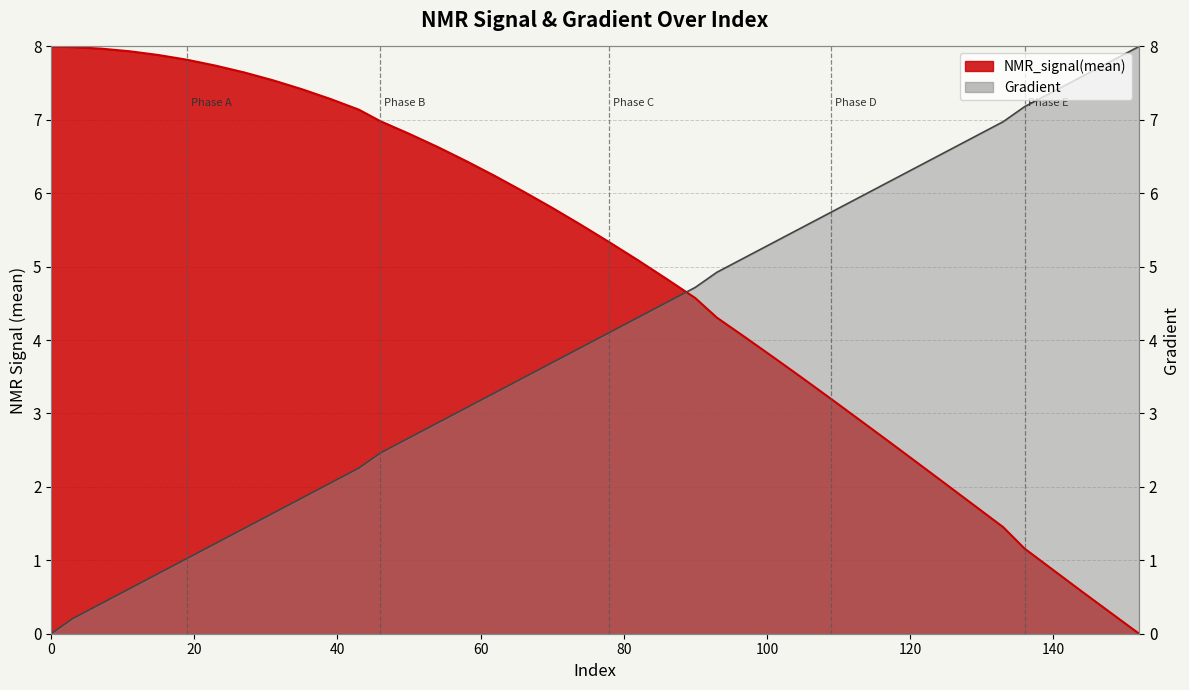

Reading right to left, what are all the values shown in this chart?

Gradient: 152=8.0	148=7.8	144=7.6	140=7.4	136=7.2	133=7.0	129=6.8	125=6.6	121=6.4	117=6.2	113=5.9	109=5.7	105=5.5	101=5.3	97=5.1	93=4.9	90=4.7	86=4.5	82=4.3	78=4.1	74=3.9	70=3.7	66=3.5	62=3.3	58=3.1	54=2.9	50=2.7	46=2.5	43=2.3	39=2.1	35=1.8	31=1.6	27=1.4	23=1.2	19=1.0	15=0.8	11=0.6	7=0.4	3=0.2	0=0.0
NMR_signal(mean): 152=0.0	148=0.3	144=0.6	140=0.9	136=1.2	133=1.5	129=1.7	125=2.0	121=2.3	117=2.6	113=2.9	109=3.2	105=3.5	101=3.8	97=4.0	93=4.3	90=4.6	86=4.8	82=5.1	78=5.3	74=5.6	70=5.8	66=6.0	62=6.2	58=6.4	54=6.6	50=6.8	46=7.0	43=7.1	39=7.3	35=7.4	31=7.5	27=7.6	23=7.7	19=7.8	15=7.9	11=7.9	7=8.0	3=8.0	0=8.0